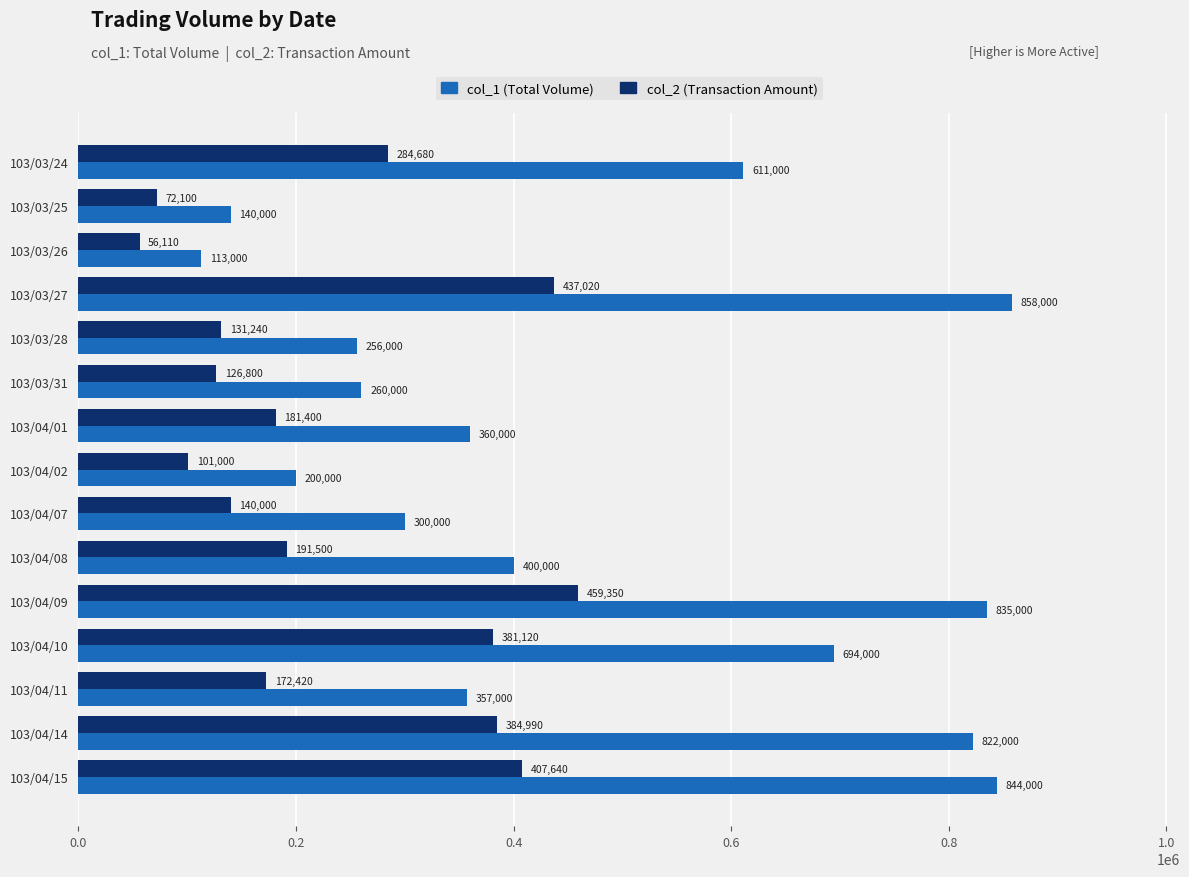

Rank the series at 103/03/28 from highest to lowest value.

col_1 (Total Volume), col_2 (Transaction Amount)